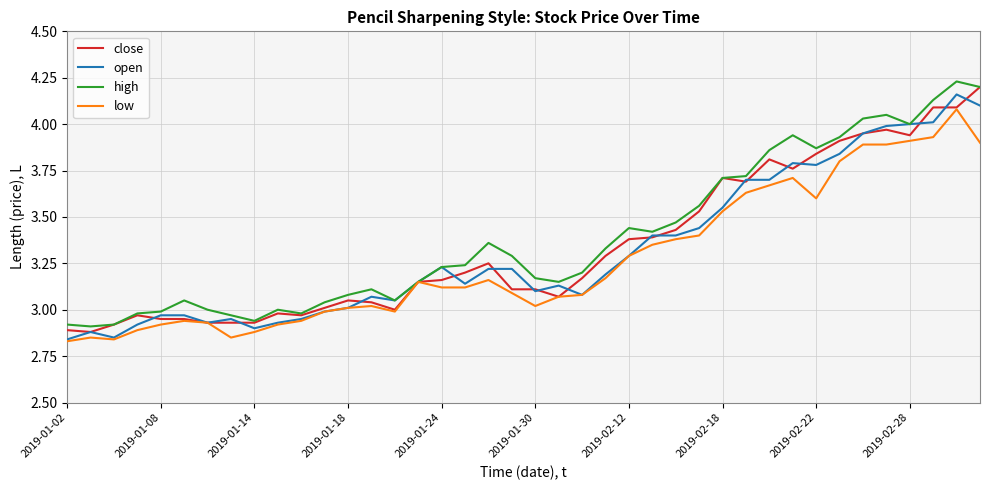

Does the chart display data point markers on the line(s)?

No